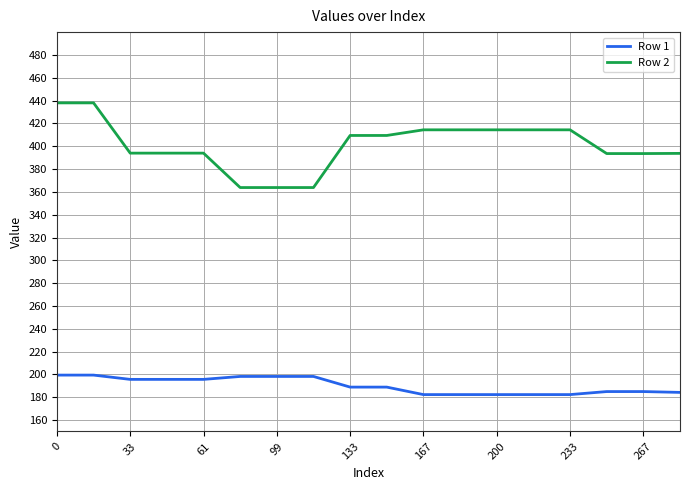

Which series has the largest total across all categories?

Row 2